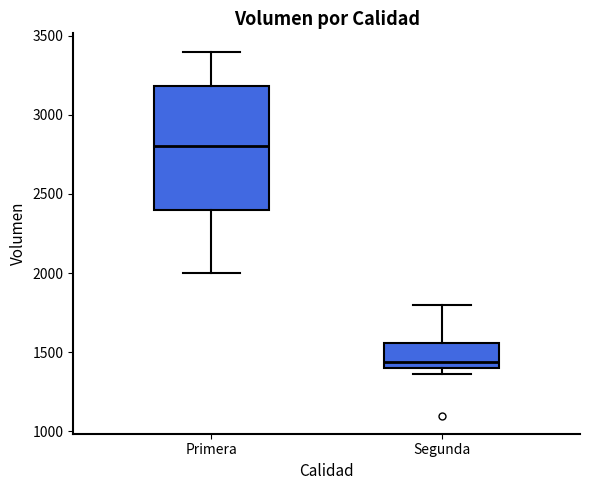

Comparing the boxes themselves (not the whiskers), which one is the tallest?

Primera